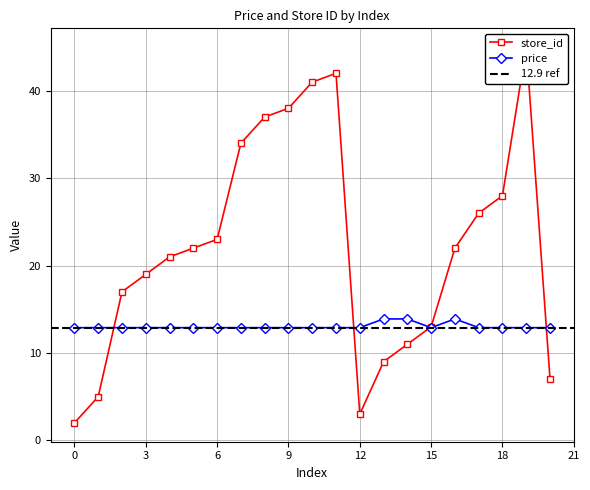

The store_id series shows 5.6 at 26. True or false?

False